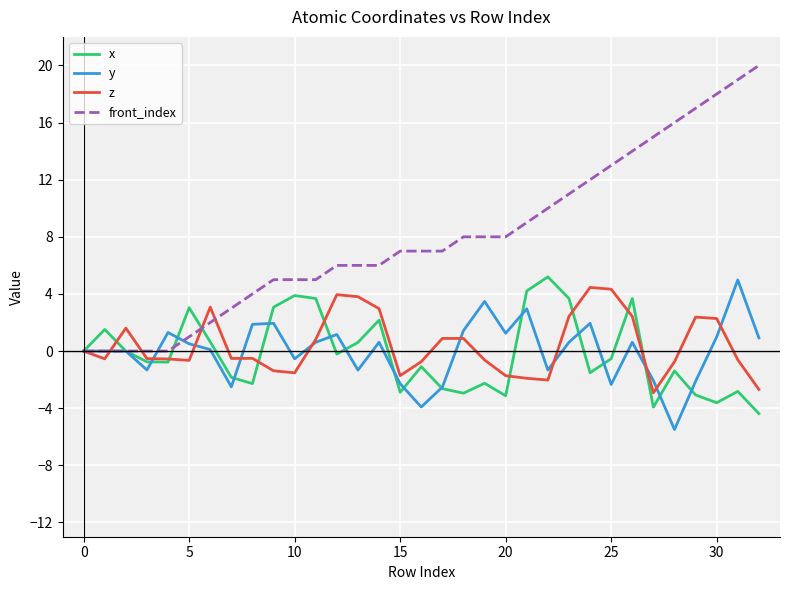

What is the smallest value displayed?

-5.5